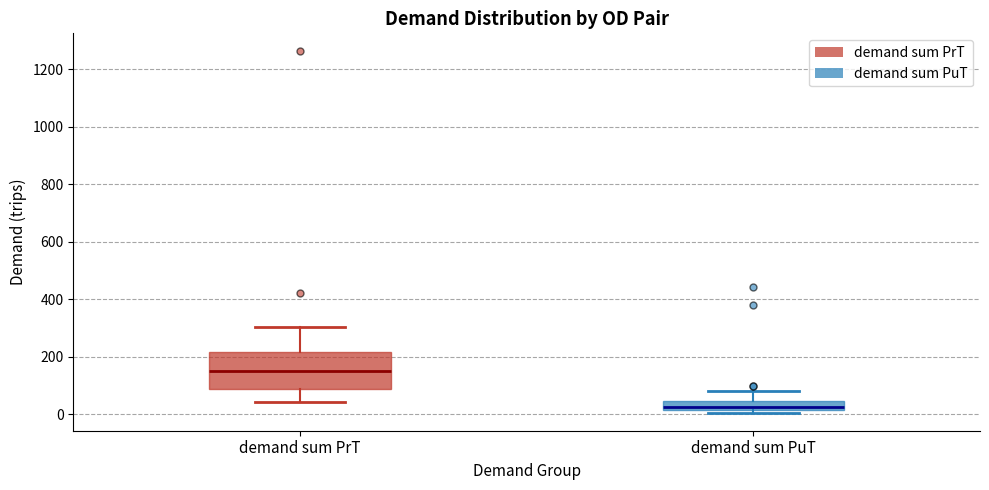

Which box is the tallest, from its lower edge to its upper edge?

demand sum PrT